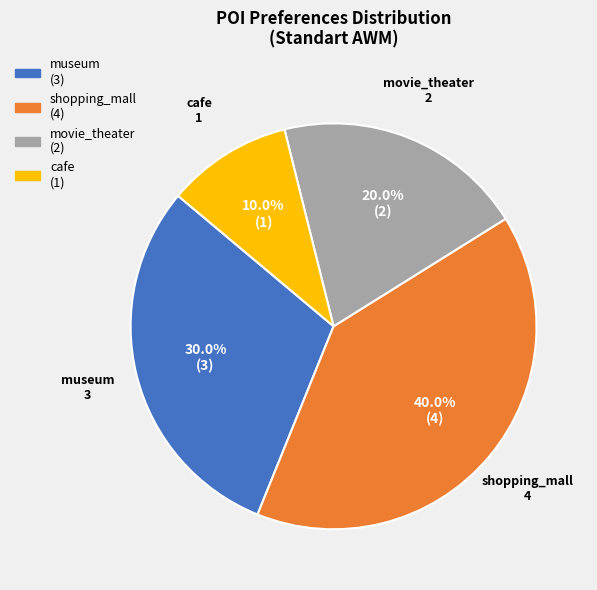

How many segments does this pie chart have?

4